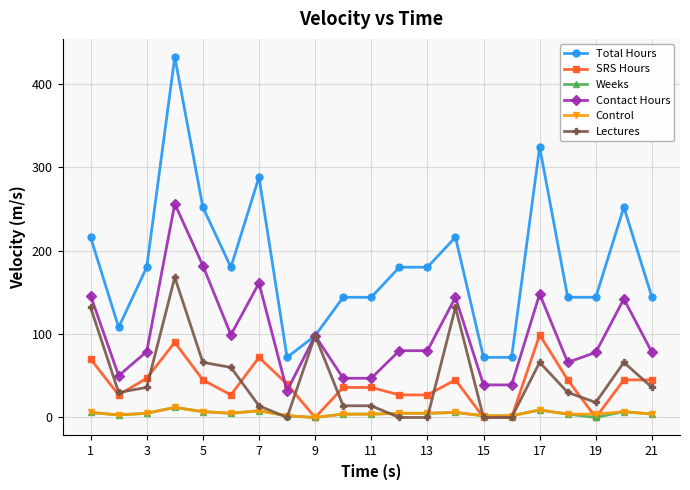

Which series has the largest total across all categories?

Total Hours